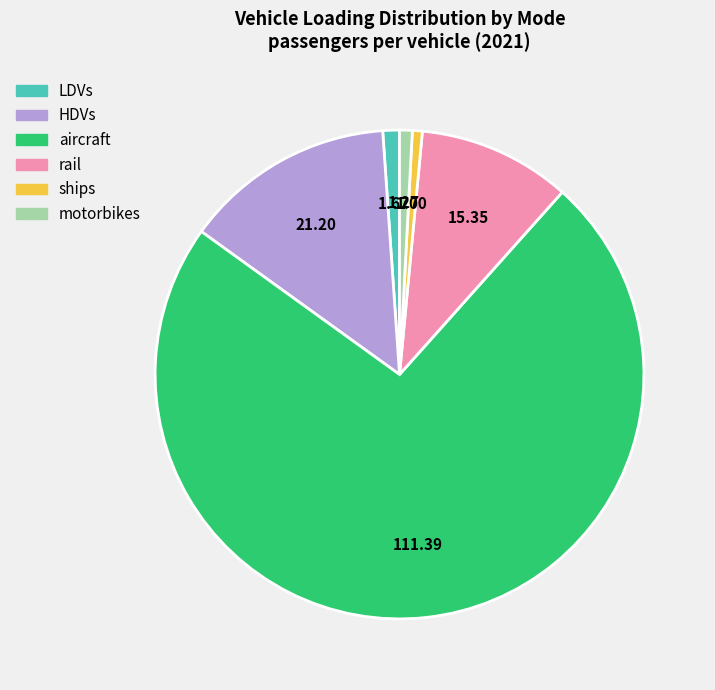

Is the sum of LDVs and ships greater than half?

No